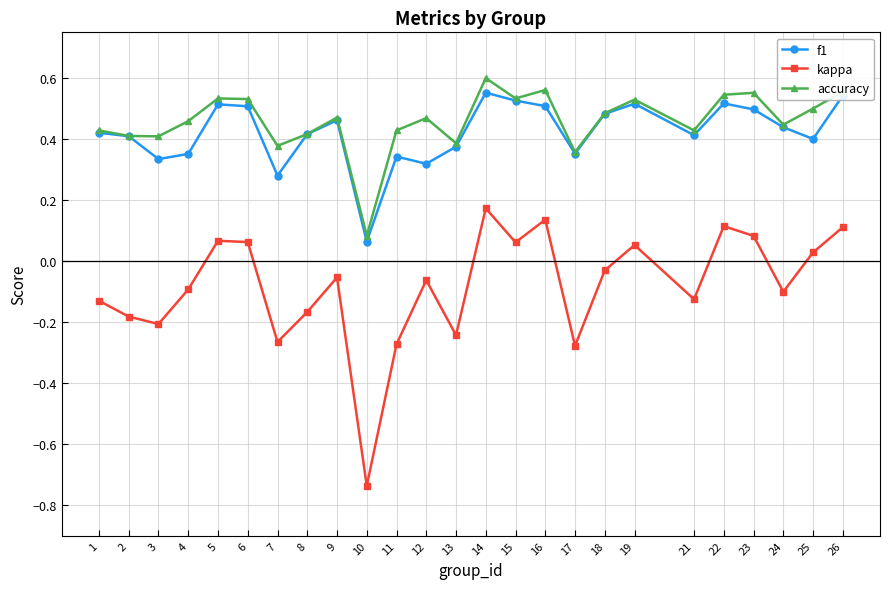

How many lines are shown in the chart?

3